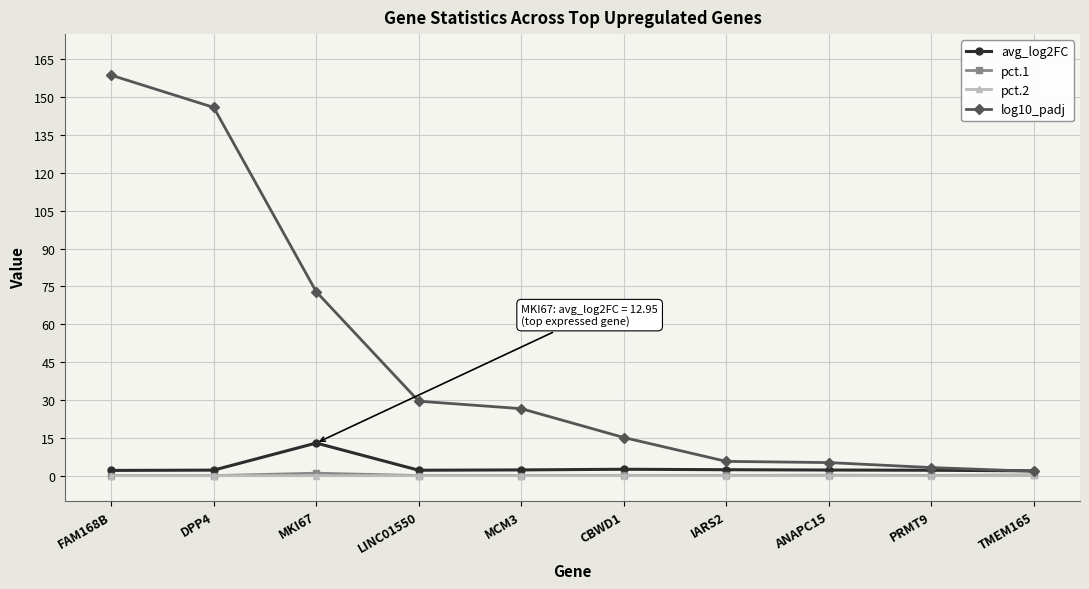

Which series has the largest total across all categories?

log10_padj